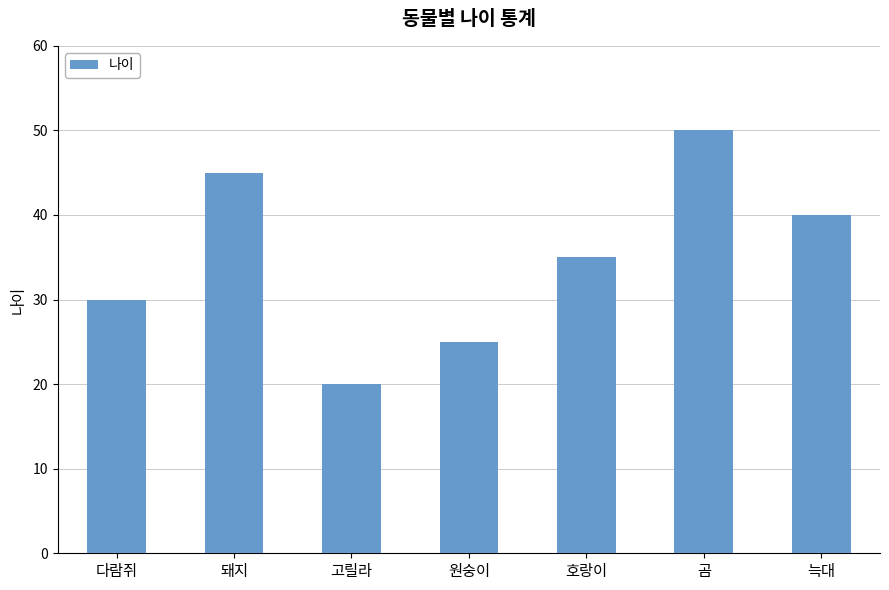

At which category does the chart reach its minimum across all series?

고릴라